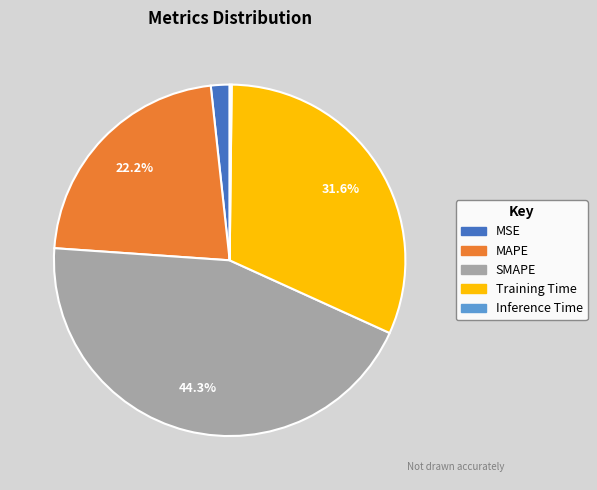

True or false: MAPE accounts for 22% of the total.

True